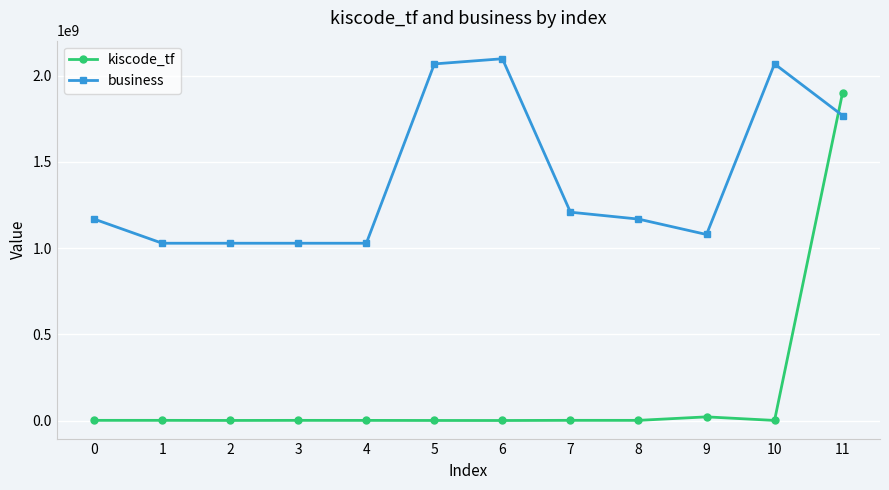

What is the value of the business point at the 12th from the left?

1768700574